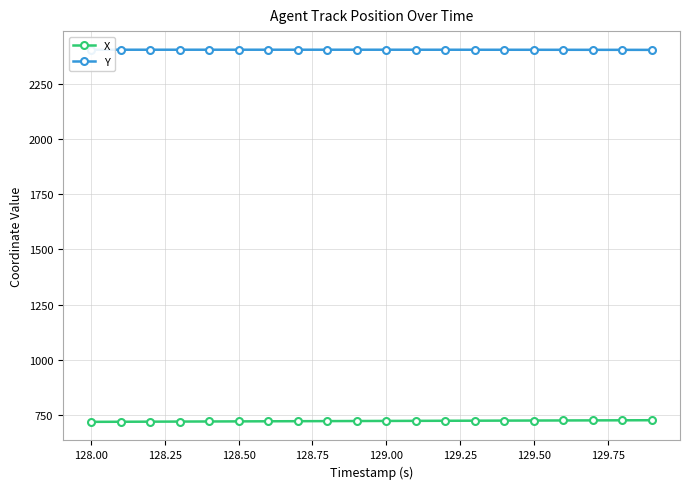

True or false: Y and X cross at least once.

False